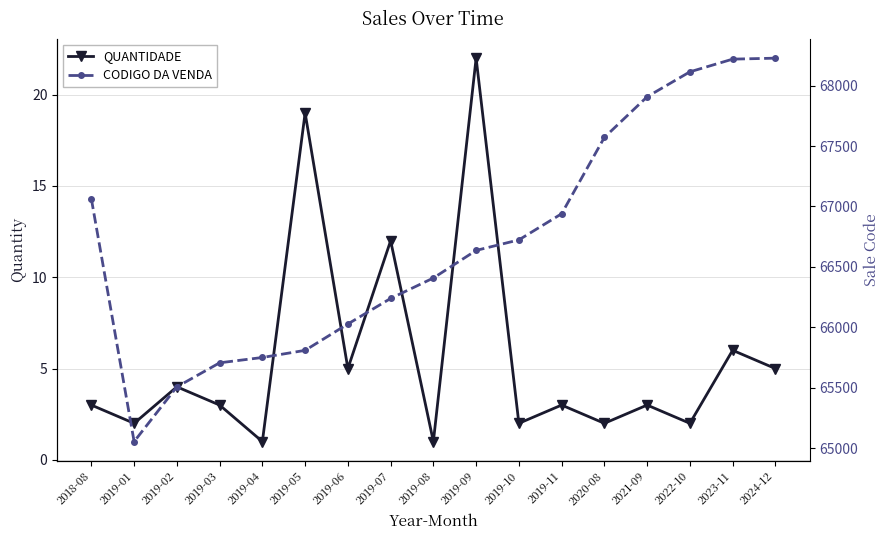

Reading left to right, list all the values displayed in this chart.

QUANTIDADE: 2018-08=3	2019-01=2	2019-02=4	2019-03=3	2019-04=1	2019-05=19	2019-06=5	2019-07=12	2019-08=1	2019-09=22	2019-10=2	2019-11=3	2020-08=2	2021-09=3	2022-10=2	2023-11=6	2024-12=5
CODIGO DA VENDA: 2018-08=67063	2019-01=65057	2019-02=65509	2019-03=65708	2019-04=65752	2019-05=65811	2019-06=66029	2019-07=66240	2019-08=66409	2019-09=66637	2019-10=66724	2019-11=66940	2020-08=67571	2021-09=67907	2022-10=68113	2023-11=68218	2024-12=68226